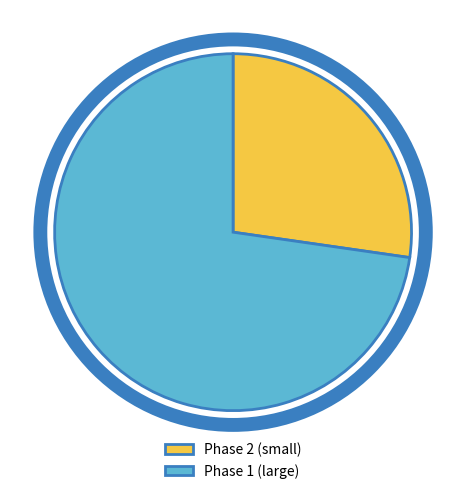

Is there any slice that represents more than half of the pie?

Yes